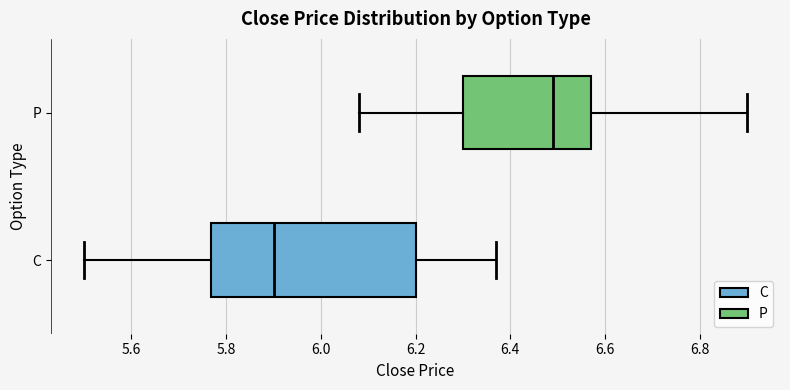

Which box is the widest, from its left edge to its right edge?

C